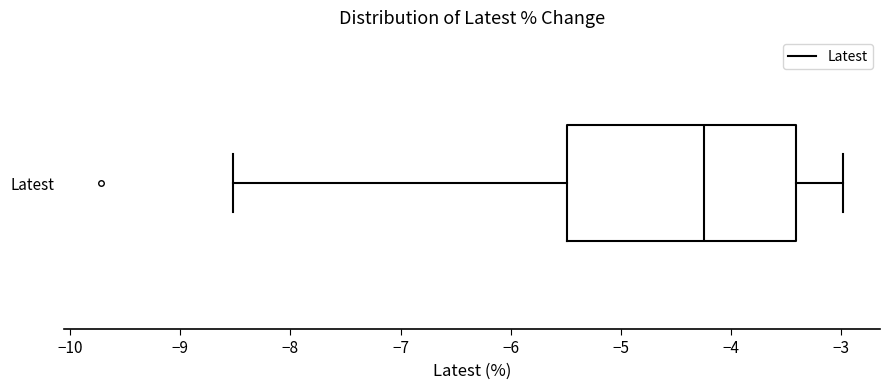

Where is the right edge of the box for Latest on the x-axis? The values are not printed on the chart, so give them approximately, as read against the axis.

-3.4